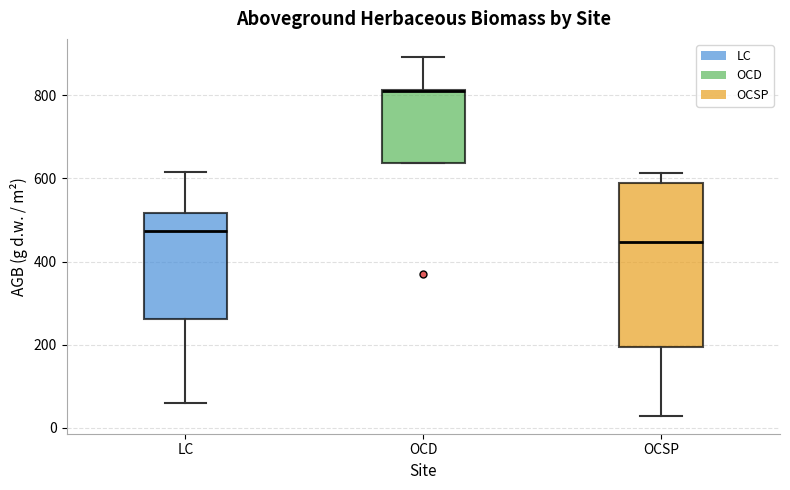

Which box has the highest median line?

OCD